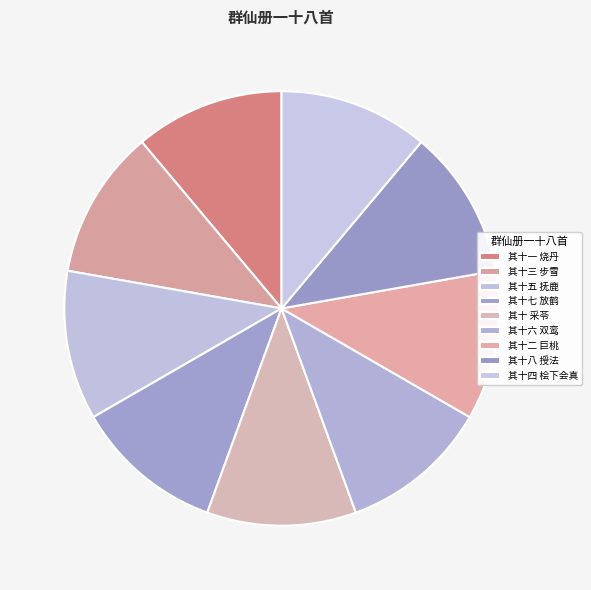

What percentage is NOT represented by 其十三 步雪?

88.9%